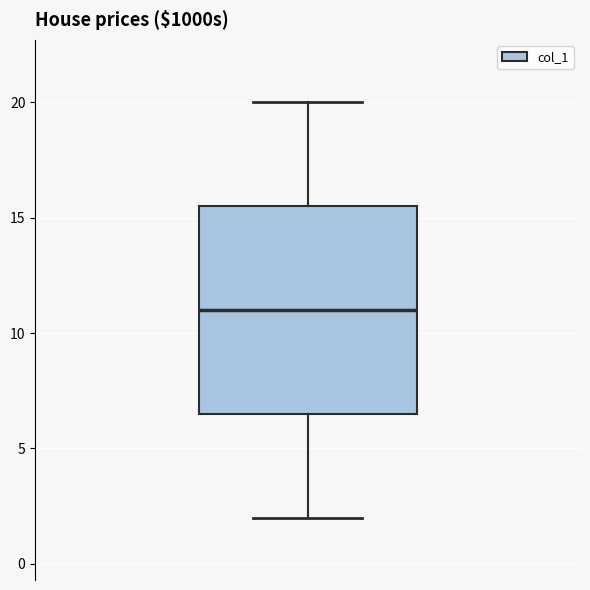

Transcribe this box plot: give where the median line is, the range the box spans, and where the two whiskers end, as read against the y-axis. The values are not printed on the chart, so give them approximately, as read against the axis.

median 11.0, box 6.5 to 15.5, whiskers 2.0 to 20.0